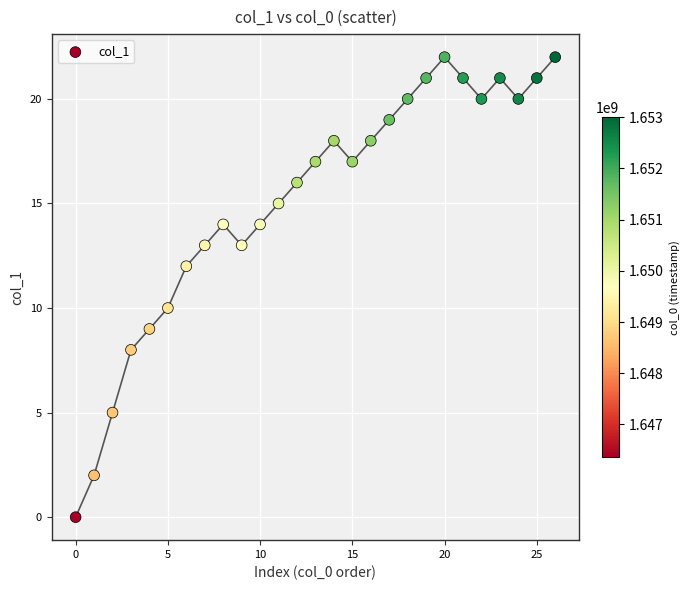

What is the range of Y values (max minus min)?

22